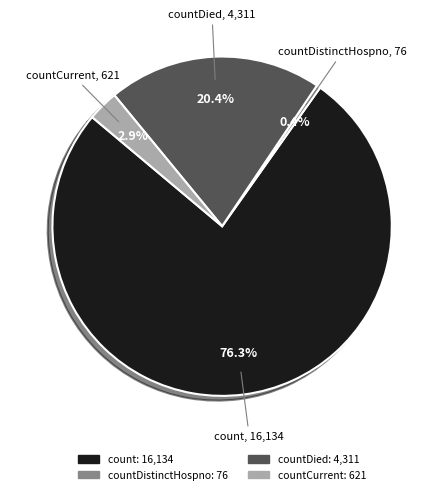

To the nearest percent, what is the difference between the largest and smallest slice percentages?

76%